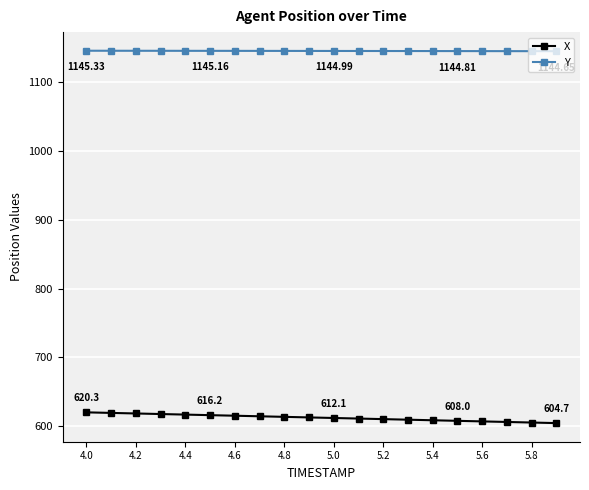

At how many categories does at least one series exceed 1117?

20